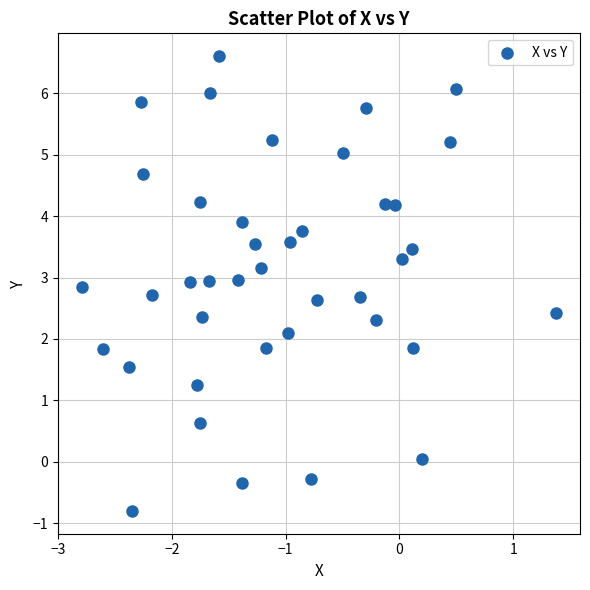

What is the range of Y values (max minus min)?

7.4